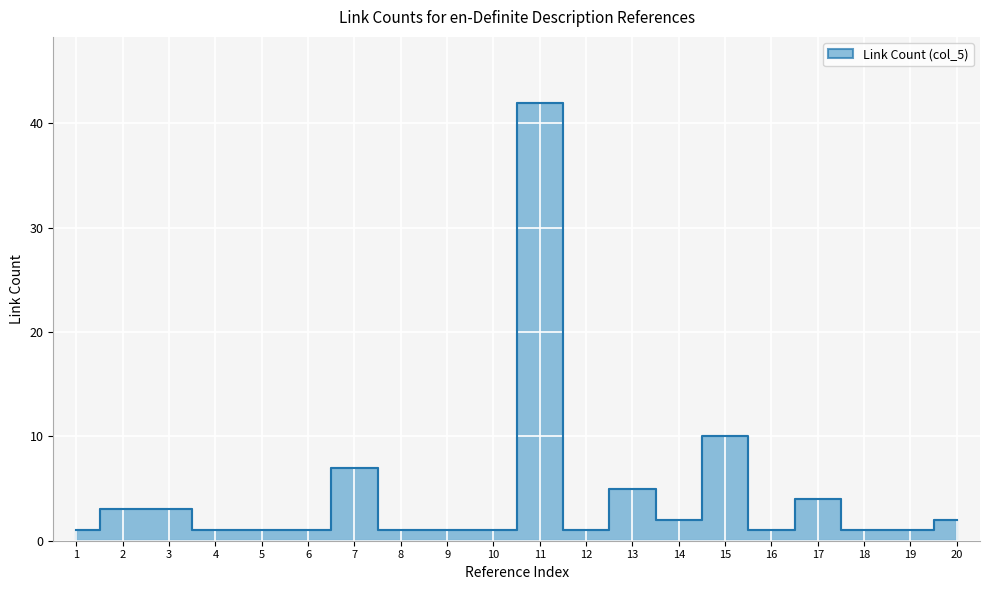

What is the average value?

4